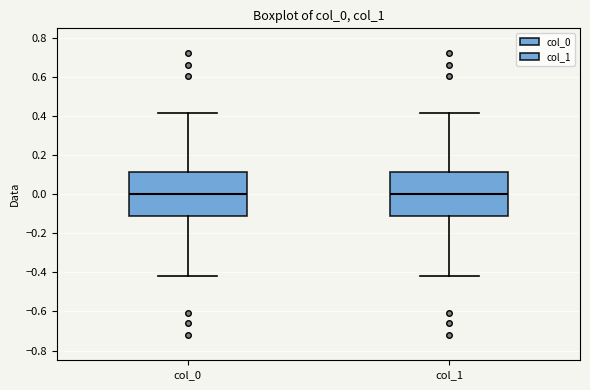

Reading left to right, read every box against the y-axis: the position of its median line, the range the box covers, and the ends of its whiskers. The values are not printed on the chart, so give them approximately, as read against the axis.

col_0: median 0.00, box -0.12 to 0.12, whiskers -0.42 to 0.42
col_1: median 0.00, box -0.12 to 0.12, whiskers -0.42 to 0.42